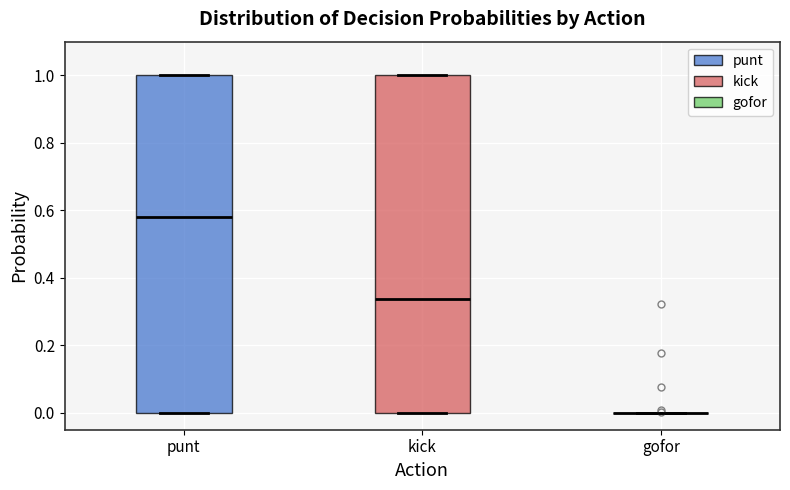

Reading left to right, transcribe this box plot: for each box, give where its median line is, the range the box spans, and where its two whiskers end, as read against the y-axis. The values are not printed on the chart, so give them approximately, as read against the axis.

punt: median 0.58, box 0.00 to 1.00, whiskers 0.00 to 1.00
kick: median 0.34, box 0.00 to 1.00, whiskers 0.00 to 1.00
gofor: box collapsed to a line at 0.00, whiskers 0.00 to 0.00